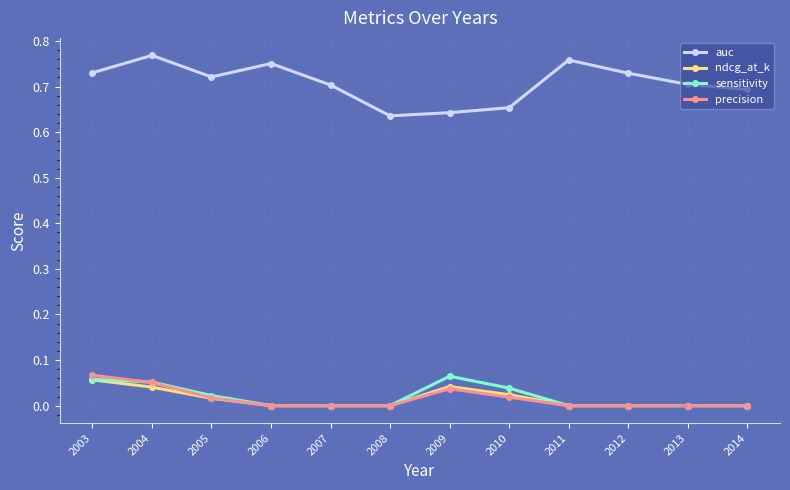

What is the total value across all series at 2003?

0.9